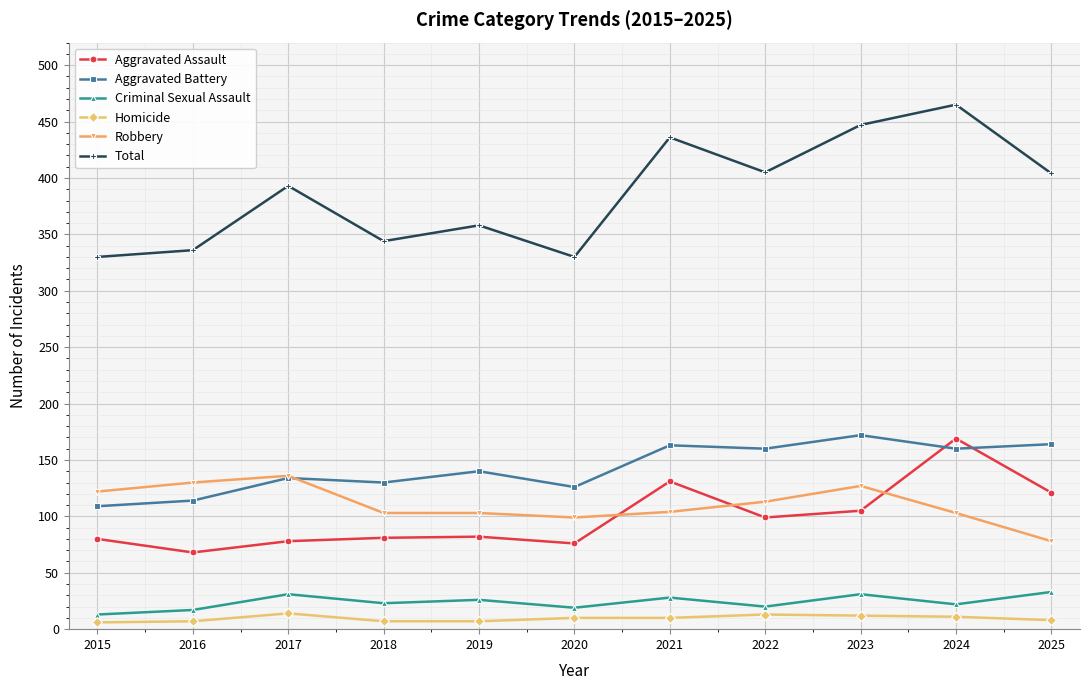

True or false: Homicide and Aggravated Battery intersect in this chart.

False